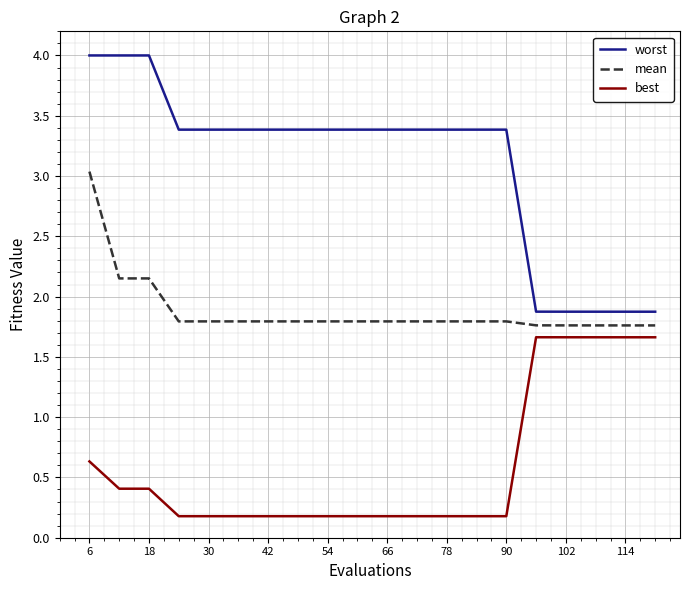

Count the best values in the range 0 to 1.

15